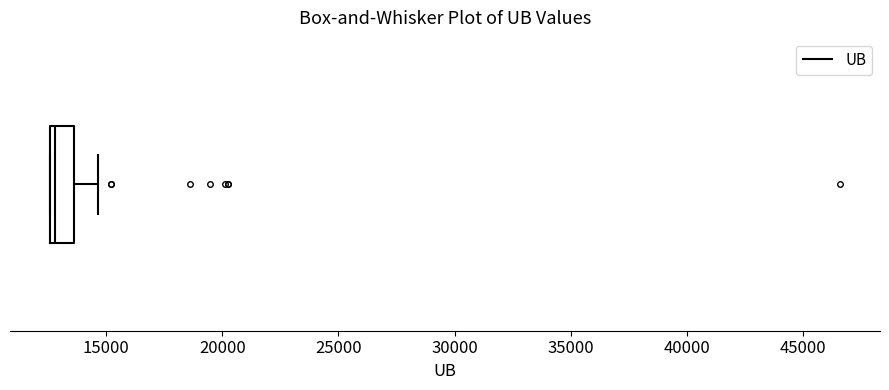

Transcribe this box plot: give where the median line is, the range the box spans, and where the two whiskers end, as read against the x-axis. The values are not printed on the chart, so give them approximately, as read against the axis.

median 13000, box 12500 to 13500, whiskers 12500 to 14500